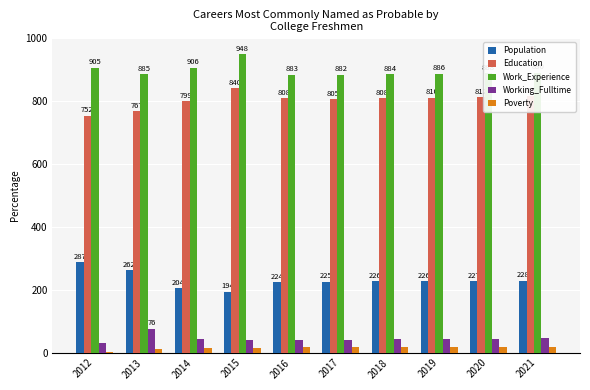

At which category does the chart reach its peak across all series?

2015